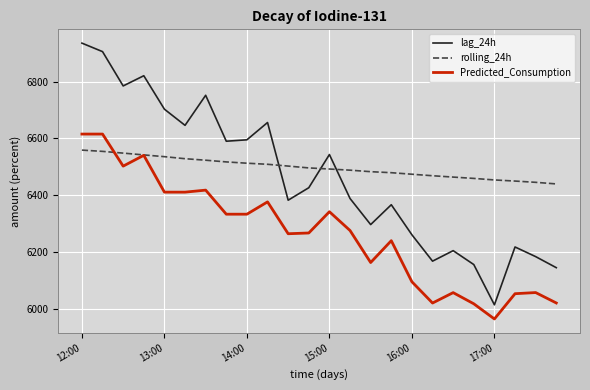

How many times do rolling_24h and lag_24h cross each other?

3